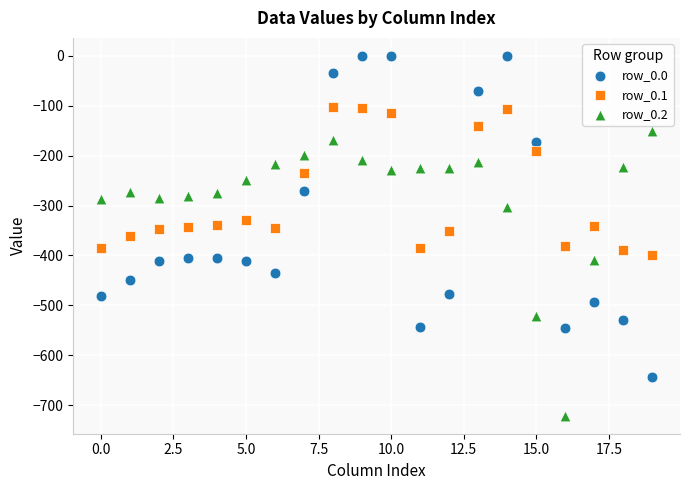

Which series contains the lowest Y value?

row_0.2